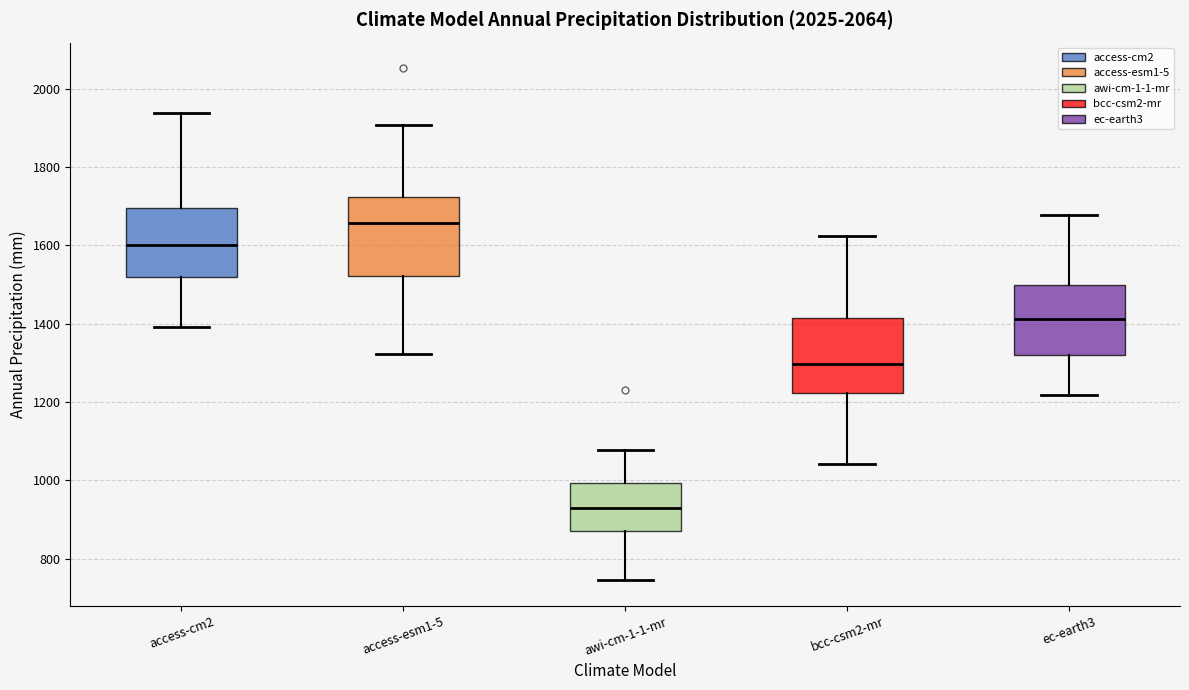

Where does the median line of the box for access-esm1-5 sit on the y-axis? The values are not printed on the chart, so give them approximately, as read against the axis.

1660